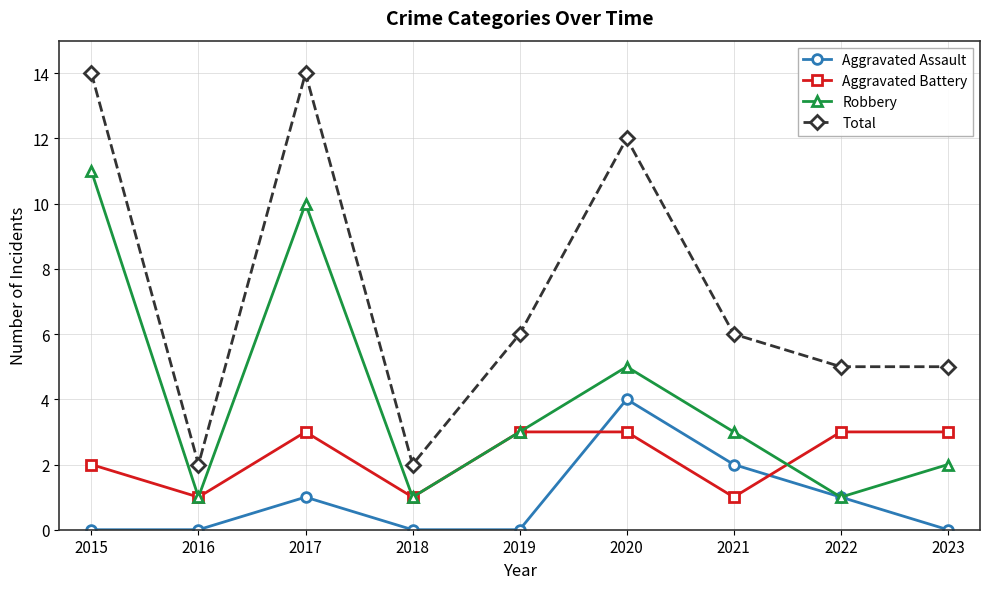

Rank the series by their average value, from highest to lowest.

Total, Robbery, Aggravated Battery, Aggravated Assault